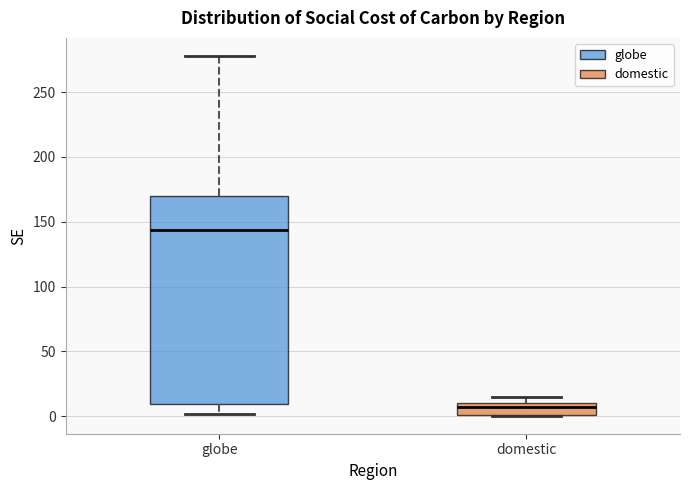

Reading left to right, transcribe this box plot: for each box, give where its median line is, the range the box spans, and where its two whiskers end, as read against the y-axis. The values are not printed on the chart, so give them approximately, as read against the axis.

globe: median 145, box 10 to 170, whiskers 0 to 280
domestic: median 5, box 0 to 10, whiskers 0 to 15